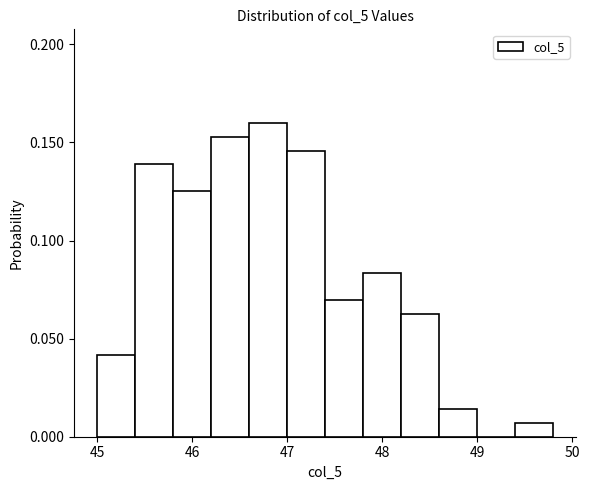

Reading left to right, transcribe this chart: for each bar, give the range it covers on the x-axis and its height. The values are not printed on the chart, so give them approximately, as read against the axis.

45.0 to 45.4: 0.040
45.4 to 45.8: 0.140
45.8 to 46.2: 0.125
46.2 to 46.6: 0.155
46.6 to 47.0: 0.160
47.0 to 47.4: 0.145
47.4 to 47.8: 0.070
47.8 to 48.2: 0.085
48.2 to 48.6: 0.065
48.6 to 49.0: 0.015
49.0 to 49.4: 0
49.4 to 49.8: 0.005